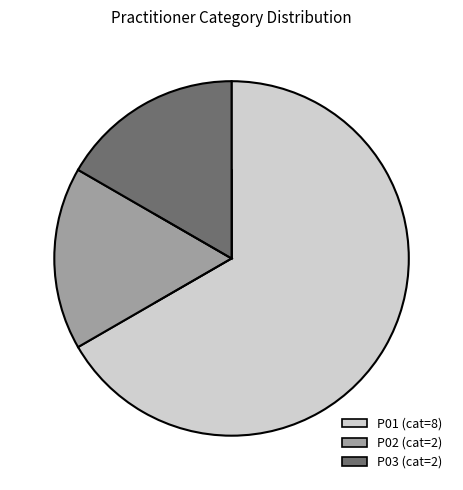

Combined, do P02 and P03 account for over 50%?

No